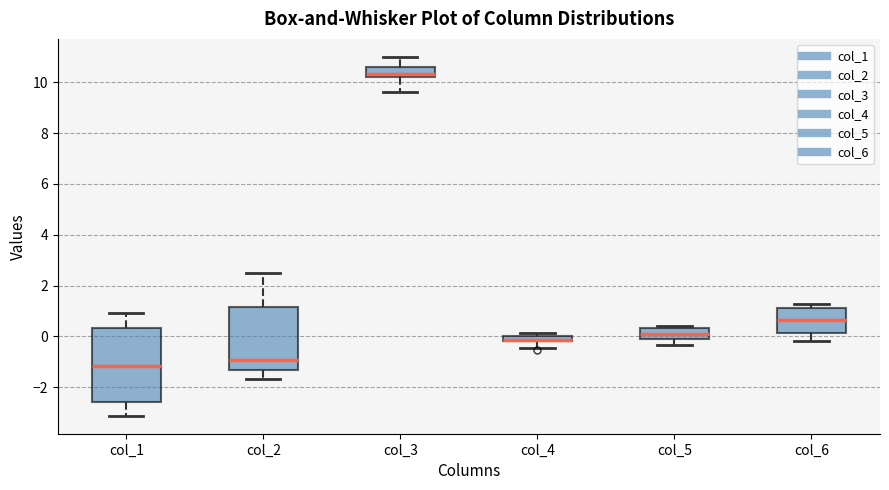

Comparing the boxes themselves (not the whiskers), which one is the tallest?

col_1